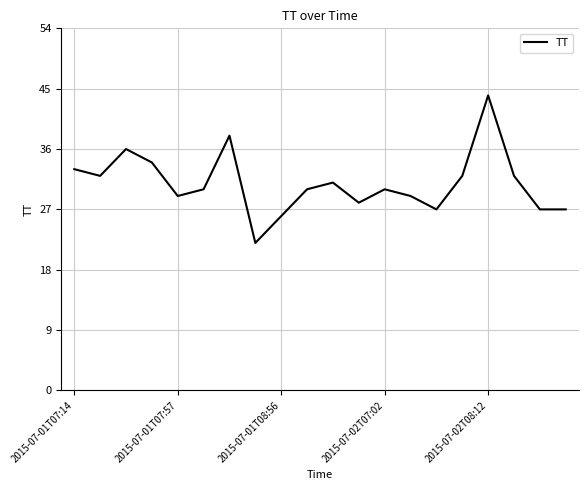

What is the difference between the maximum and minimum values?

22